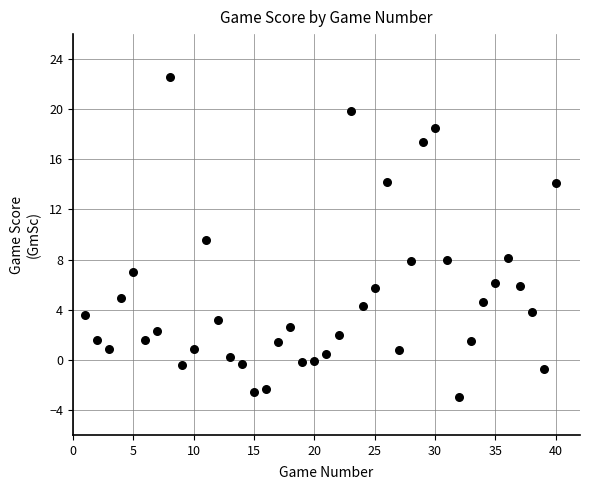

What is the range of Y values (max minus min)?

25.6